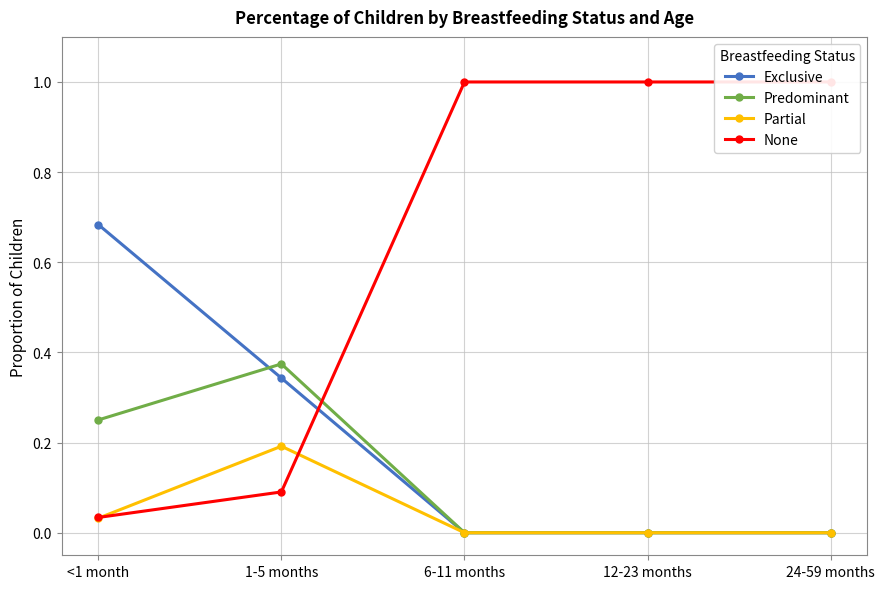

In Partial, how many points are higher than both neighbors (excluding endpoints)?

1